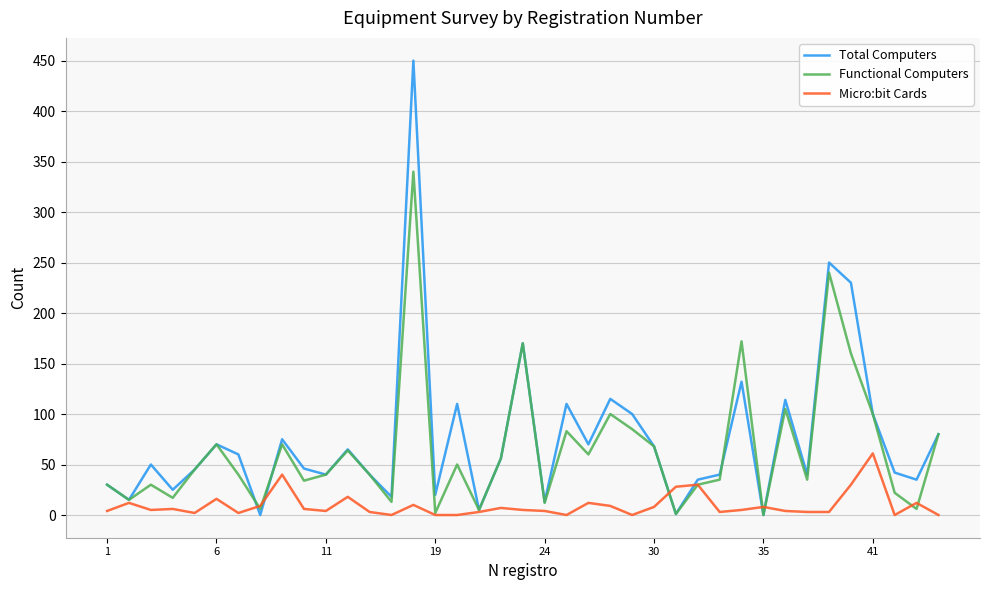

What is the difference between the second highest and second lowest values in the Functional Computers series?

239